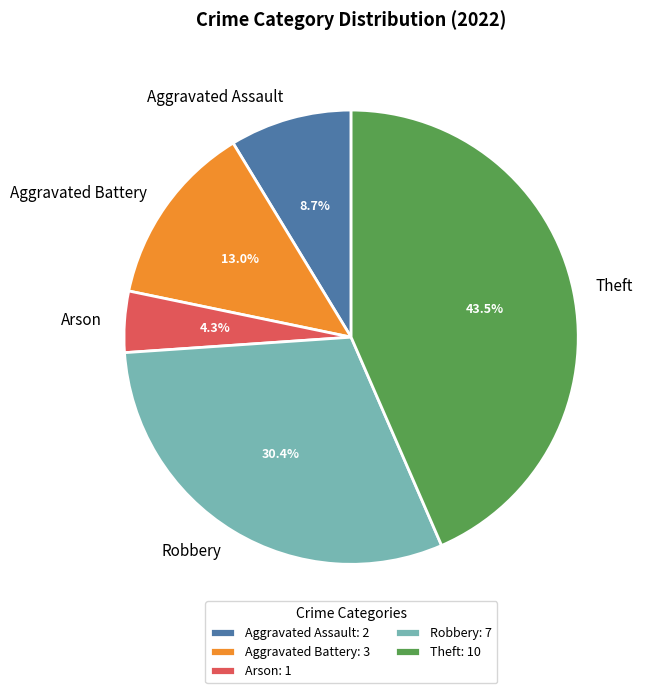

How many segments does this pie chart have?

5